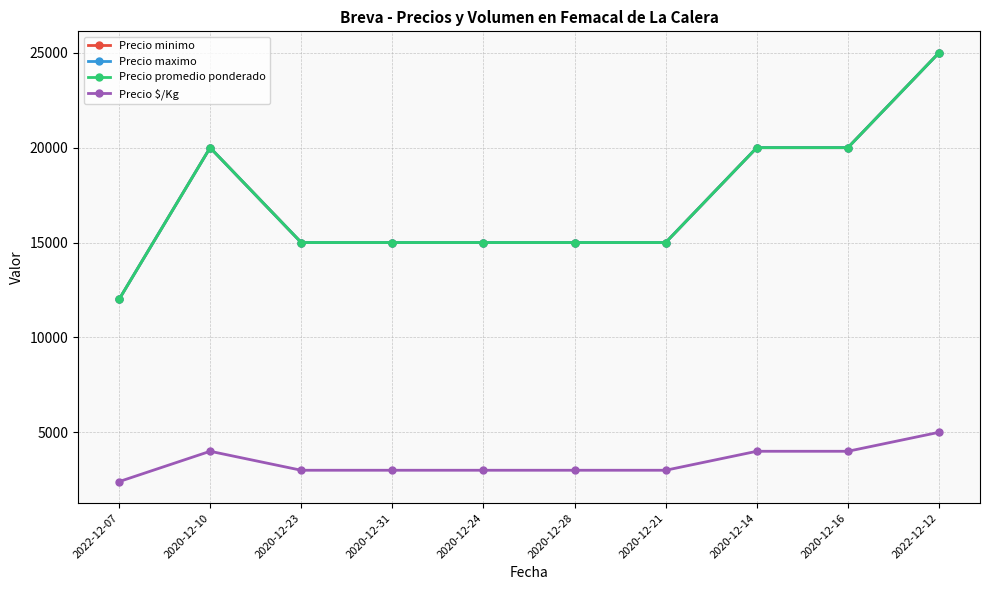

Is this an area chart (filled region under the line)?

No